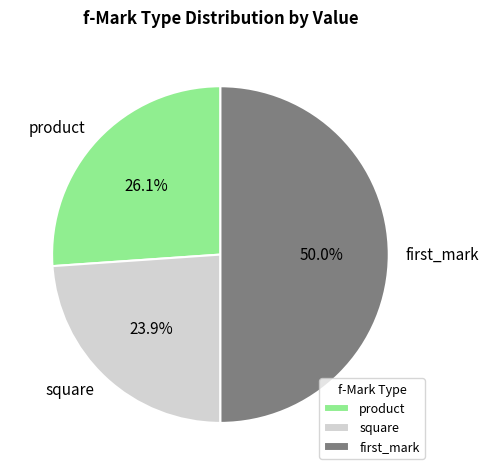

Does square represent more than half of the total?

No